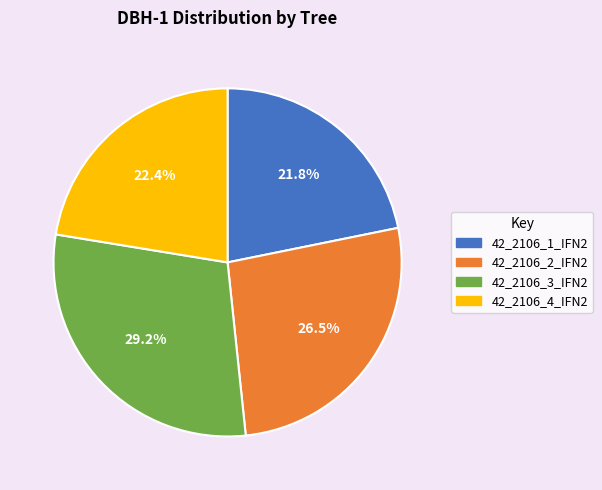

Rank the categories by value from lowest to highest.

42_2106_1_IFN2, 42_2106_4_IFN2, 42_2106_2_IFN2, 42_2106_3_IFN2